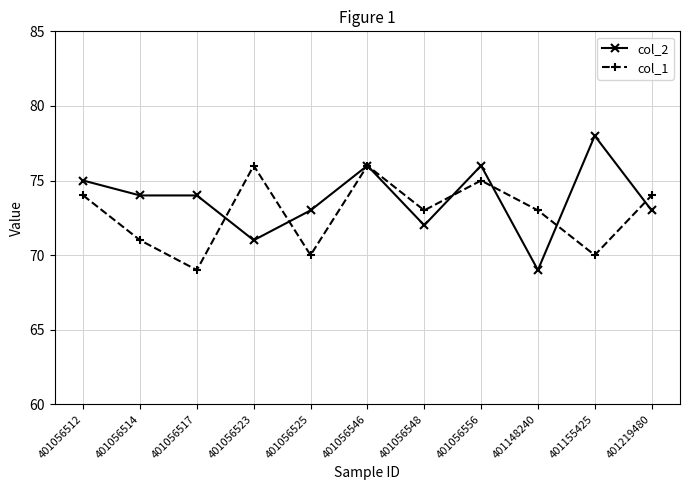

What is the approximate value of col_1 at 401056525?

70